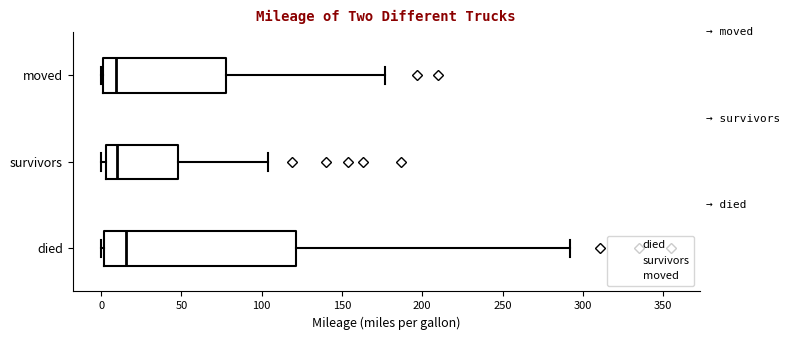

Comparing the boxes themselves (not the whiskers), which one is the widest?

died